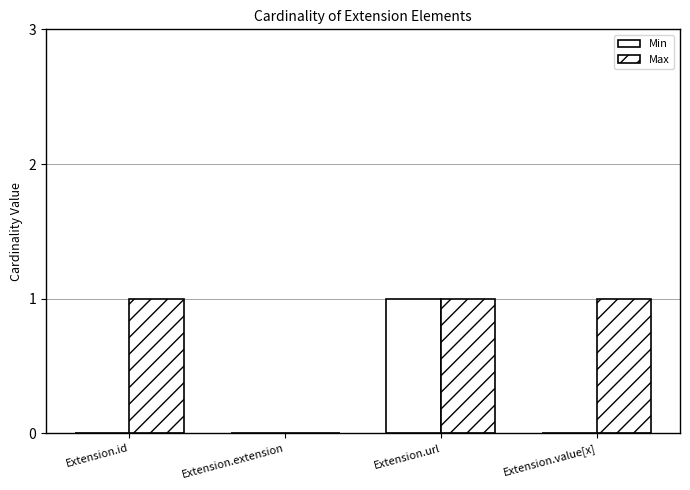

What position from the left is Extension.url?

3